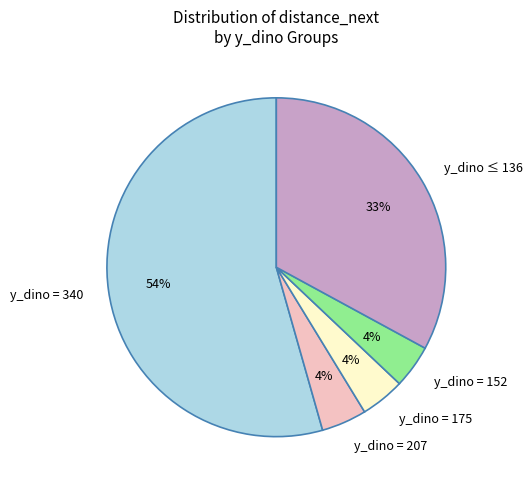

How many slices are in this pie chart?

5